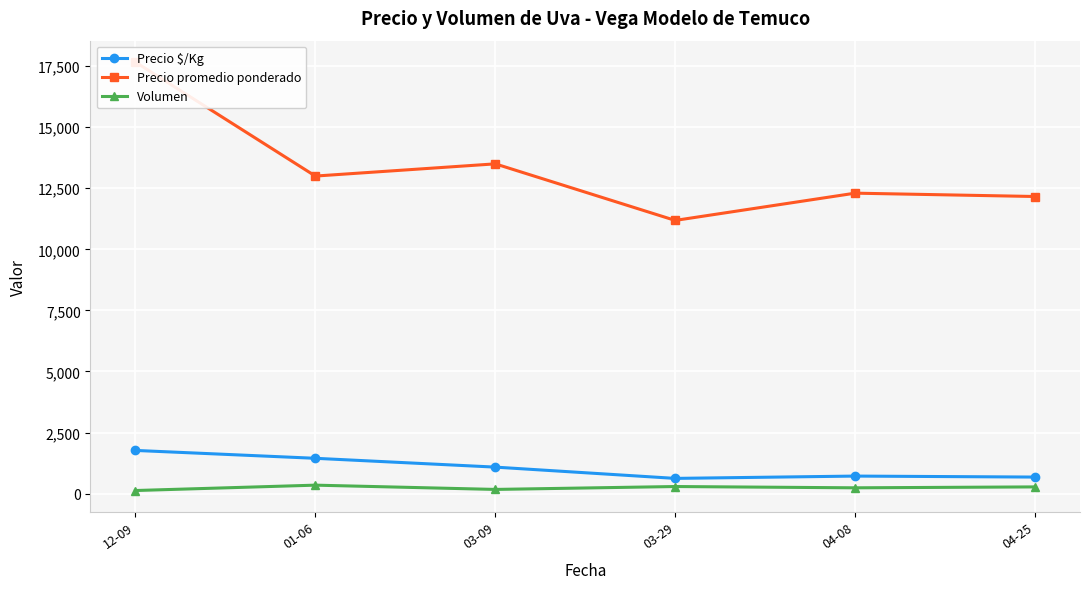

What is the difference between the maximum and minimum values in the Precio $/Kg series?

1144.9